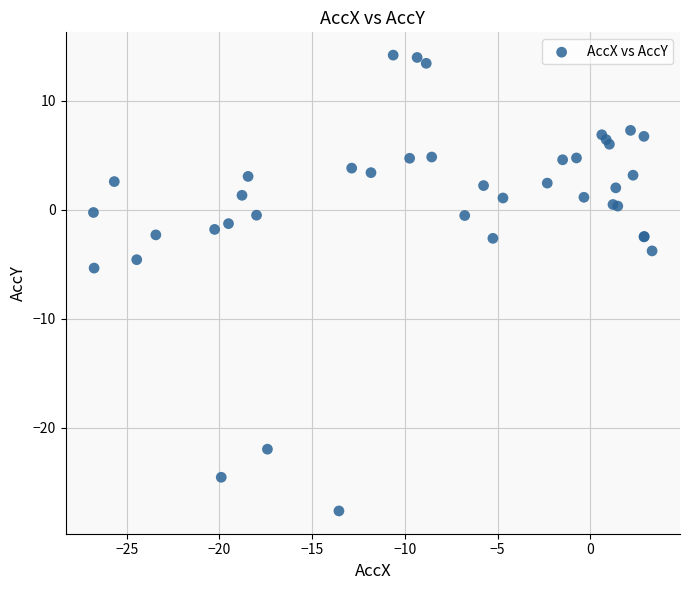

What Y value in the scatter plot is closest to -6?

-5.3